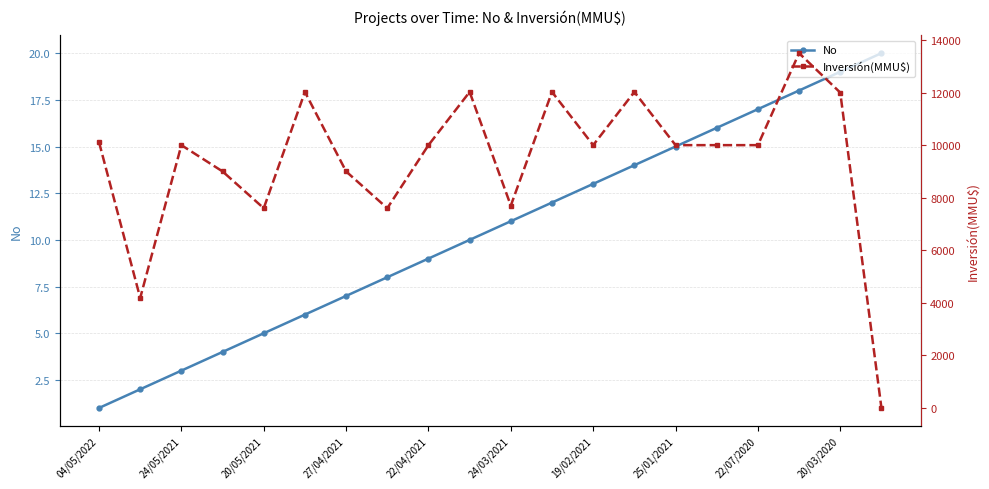

Is it true that No equals 7 at 20/03/2020?

False